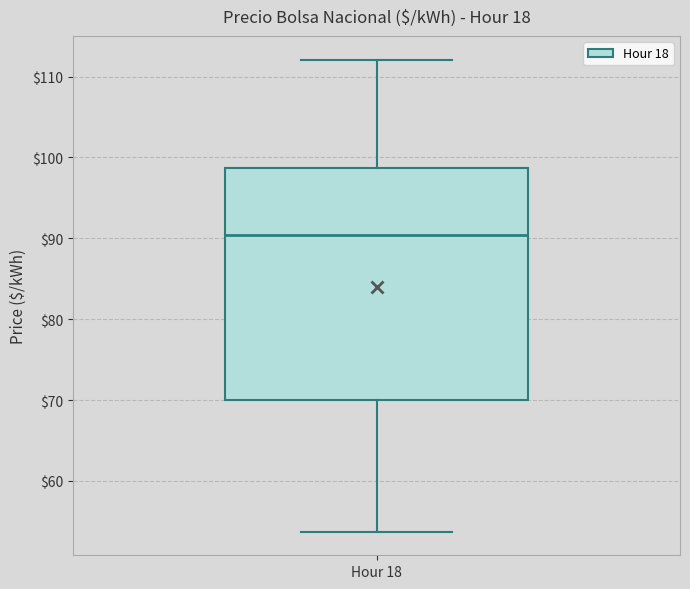

Read this box plot against the y-axis: the position of the median line, the range covered by the box, and the ends of both whiskers. The values are not printed on the chart, so give them approximately, as read against the axis.

median 90, box 70 to 99, whiskers 54 to 112